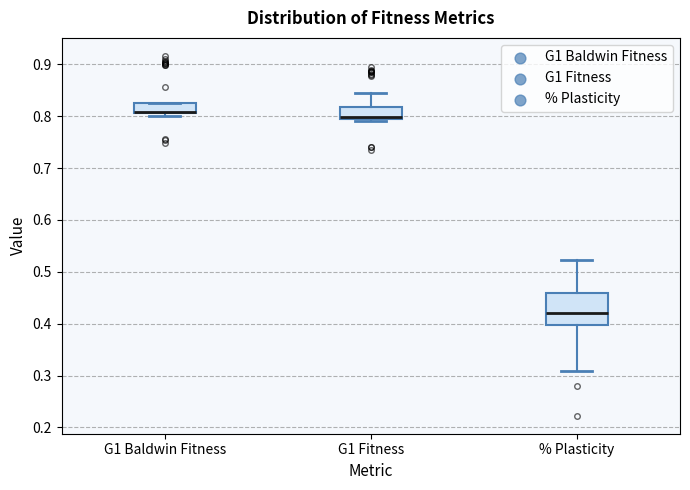

Comparing the boxes themselves (not the whiskers), which one is the tallest?

% Plasticity